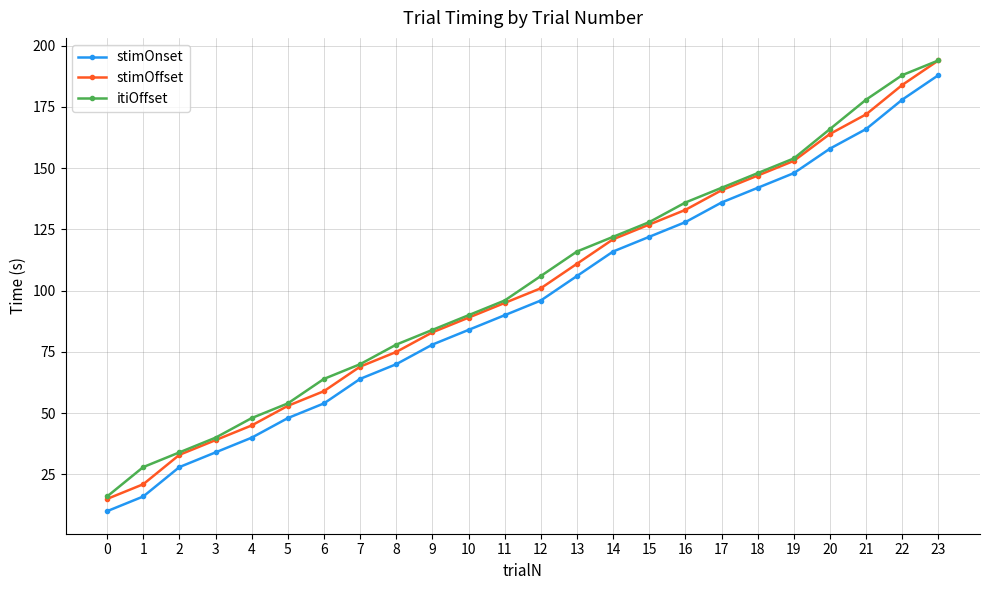

Which series has the largest total across all categories?

itiOffset